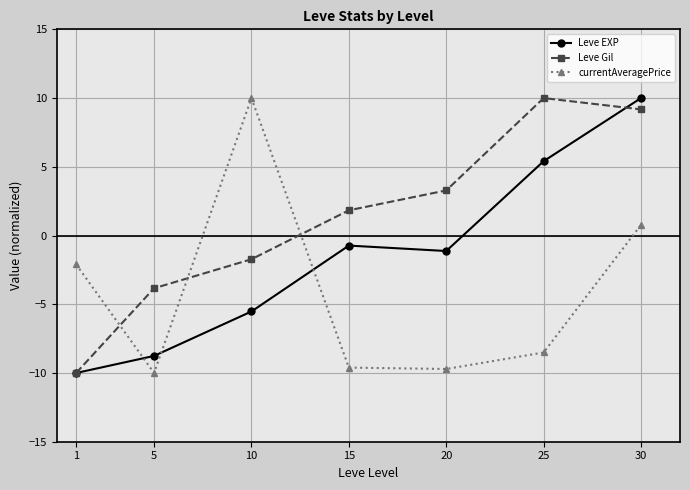

Is it true that Leve EXP equals -5.5 at 10?

True